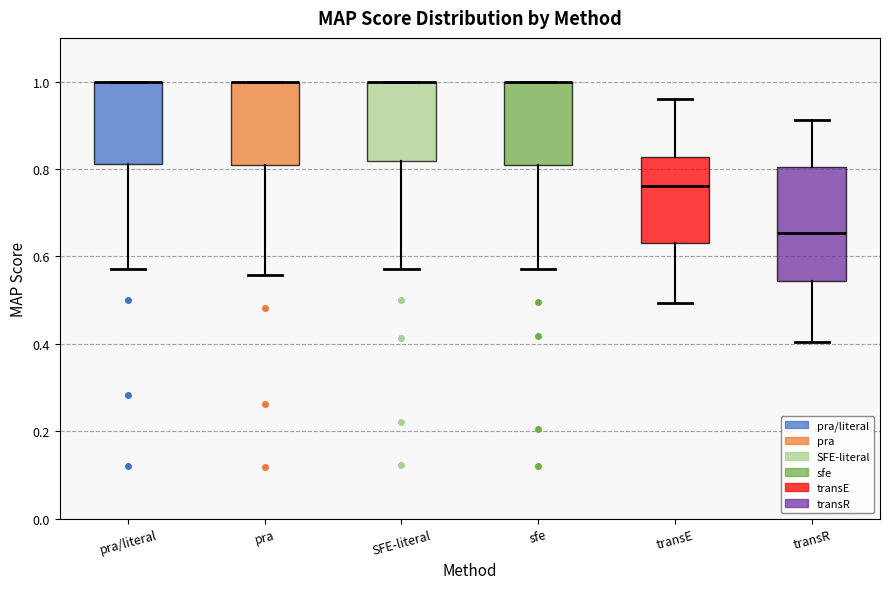

Reading left to right, read every box against the y-axis: the position of its median line, the range the box covers, and the ends of its whiskers. The values are not printed on the chart, so give them approximately, as read against the axis.

pra/literal: median 1.00 (drawn on the box's upper edge), box 0.82 to 1.00, whiskers 0.58 to 1.00
pra: median 1.00 (drawn on the box's upper edge), box 0.80 to 1.00, whiskers 0.56 to 1.00
SFE-literal: median 1.00 (drawn on the box's upper edge), box 0.82 to 1.00, whiskers 0.58 to 1.00
sfe: median 1.00 (drawn on the box's upper edge), box 0.80 to 1.00, whiskers 0.58 to 1.00
transE: median 0.76, box 0.64 to 0.82, whiskers 0.50 to 0.96
transR: median 0.66, box 0.54 to 0.80, whiskers 0.40 to 0.92